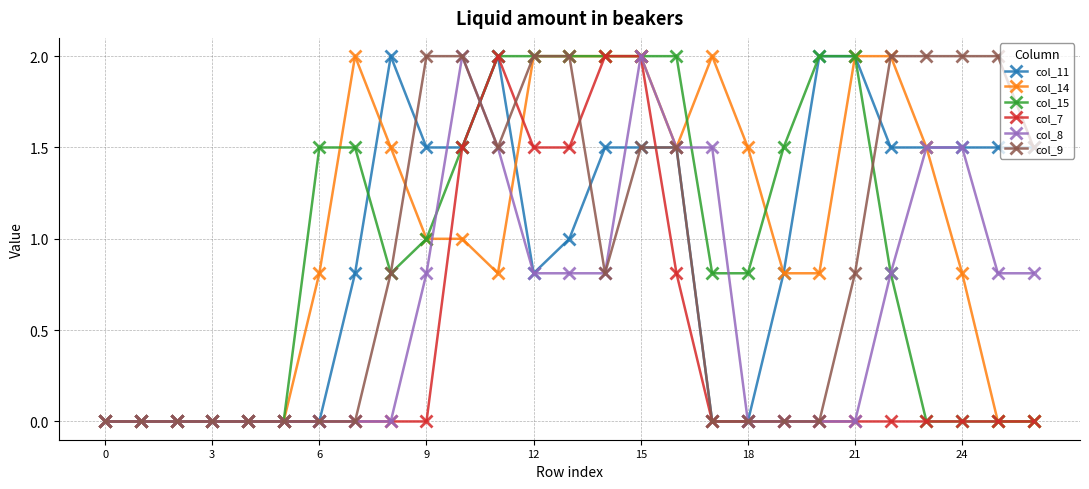

What is the greatest value displayed?

2.0